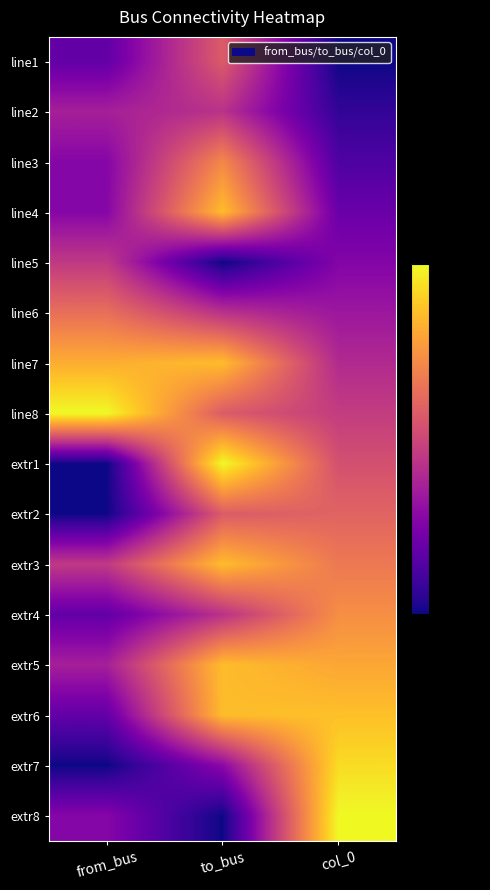

What is the spread (max minus min) of values at from_bus?

2.0